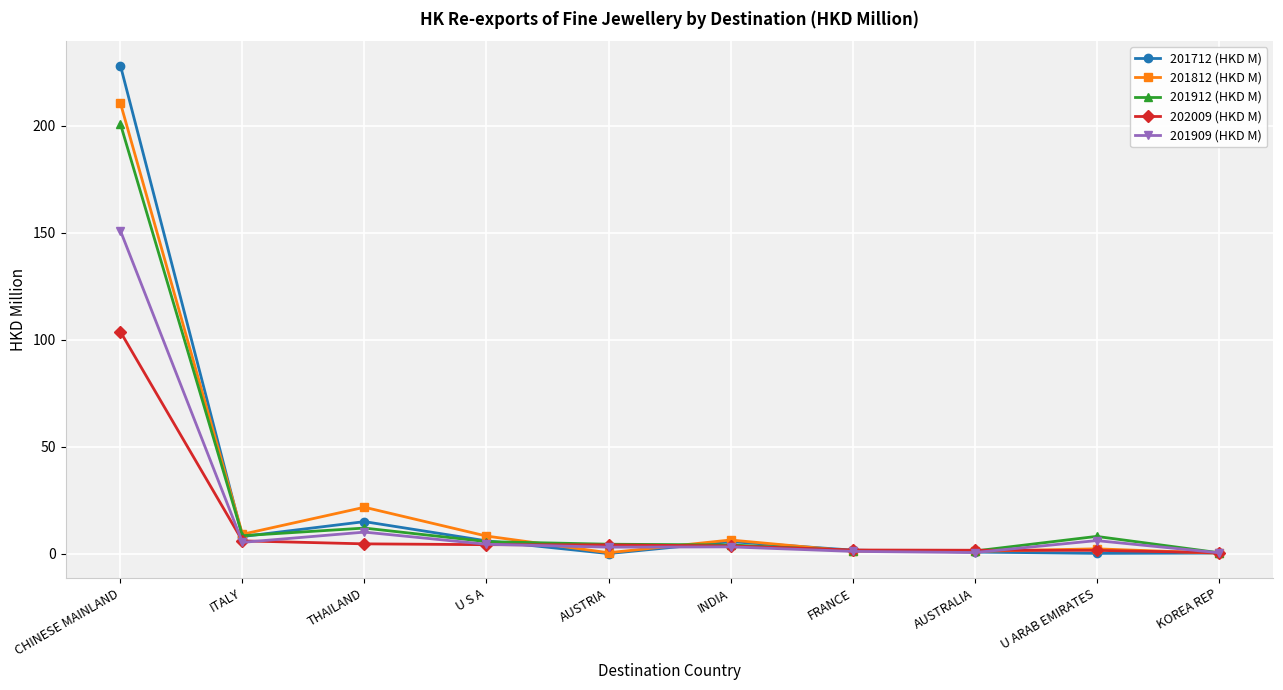

Is this an area chart (filled region under the line)?

No